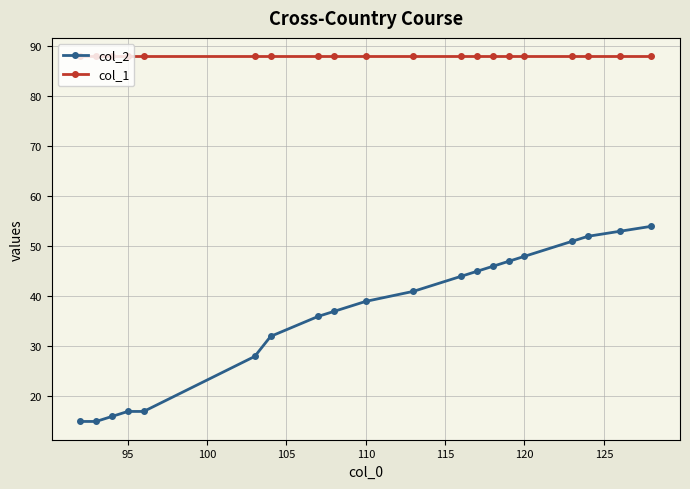

What is the minimum value for col_1?

88